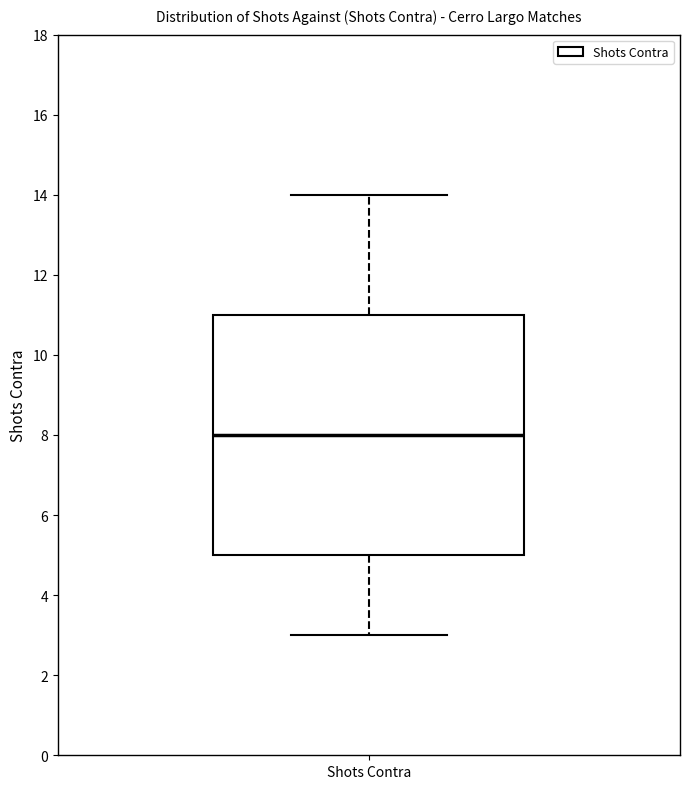

Read this box plot against the y-axis: the position of the median line, the range covered by the box, and the ends of both whiskers. The values are not printed on the chart, so give them approximately, as read against the axis.

median 8, box 5 to 11, whiskers 3 to 14